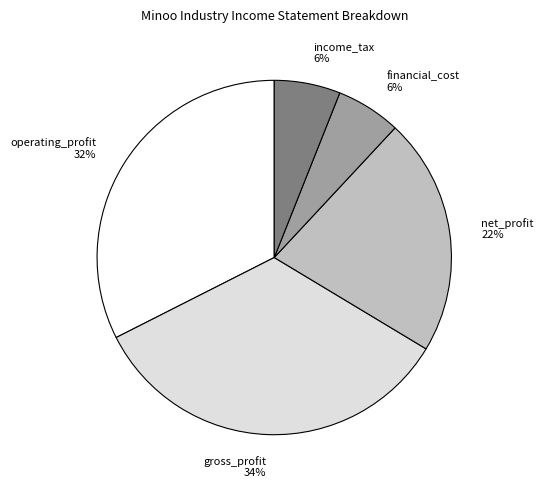

True or false: net_profit accounts for 34% of the total.

False